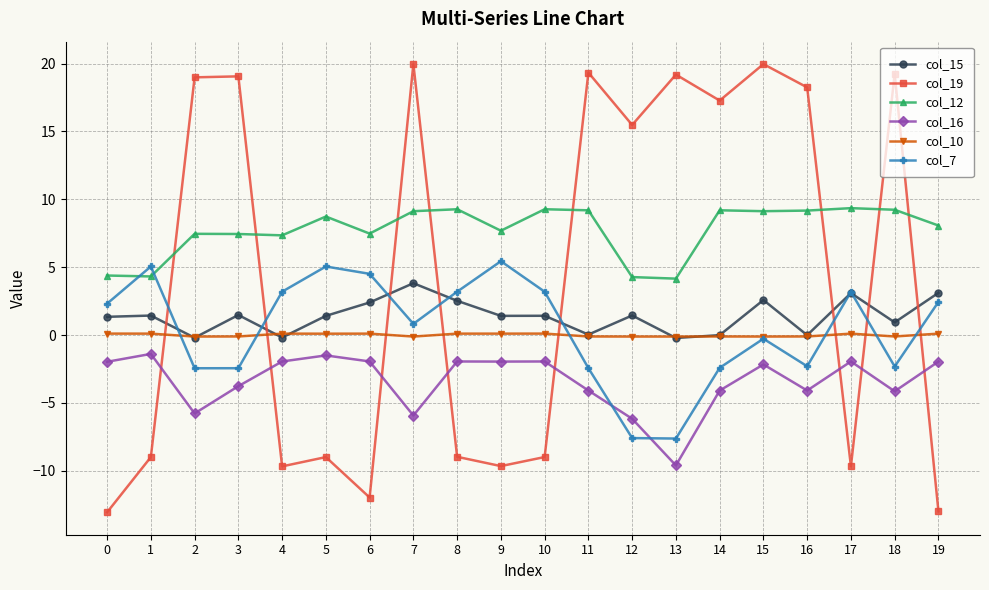

Is it true that col_19 equals -9.0 at 1?

True